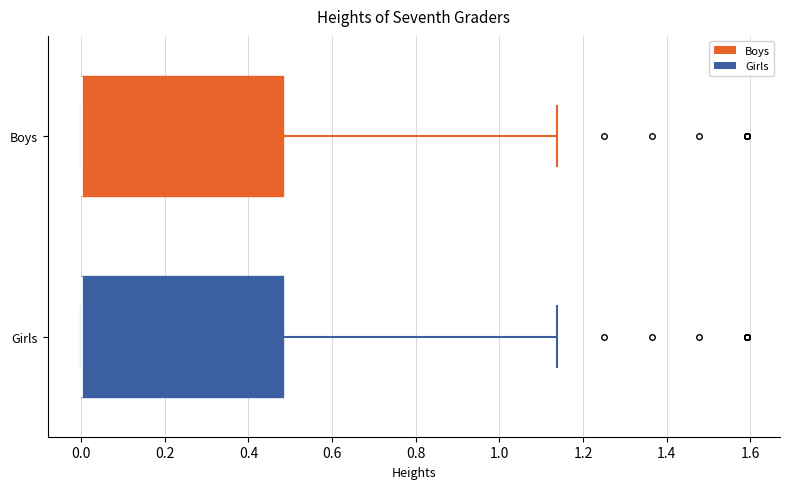

Reading bottom to top, read every box against the x-axis: the position of its median line, the range the box covers, and the ends of its whiskers. The values are not printed on the chart, so give them approximately, as read against the axis.

Girls: median 0.00 (drawn on the box's left edge), box 0.00 to 0.48, whiskers 0.00 to 1.14
Boys: median 0.00 (drawn on the box's left edge), box 0.00 to 0.48, whiskers 0.00 to 1.14